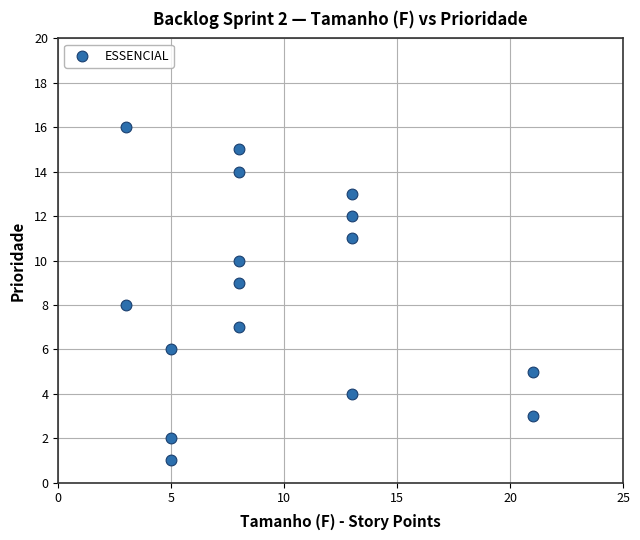

What is the range of Y values (max minus min)?

15